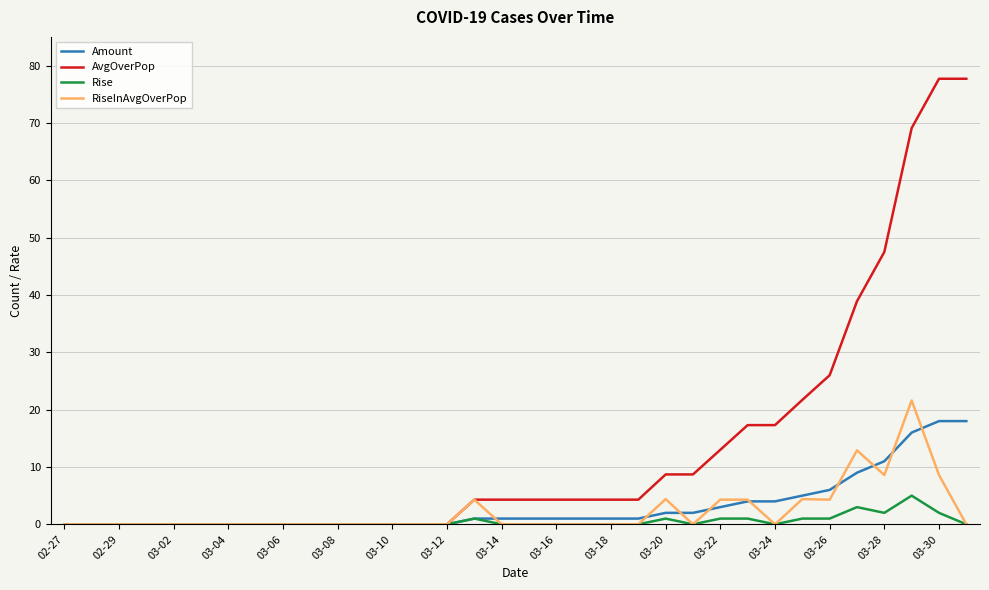

List the series in order of their peak value, lowest first.

Rise, Amount, RiseInAvgOverPop, AvgOverPop